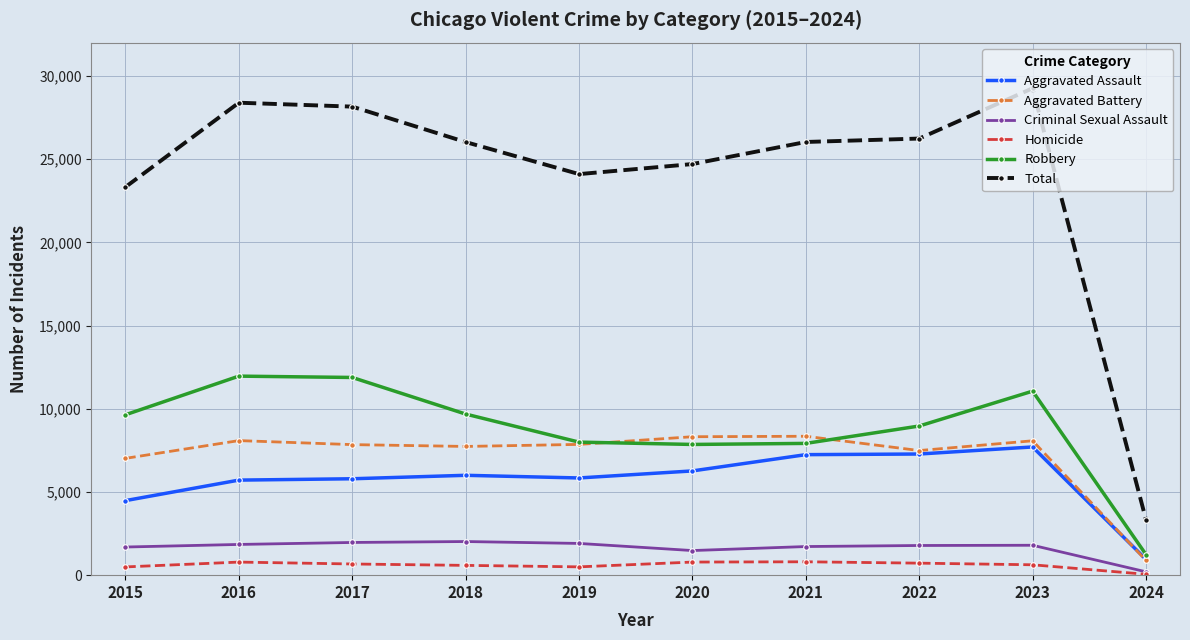

The Total series shows 26031 at 2021. True or false?

True